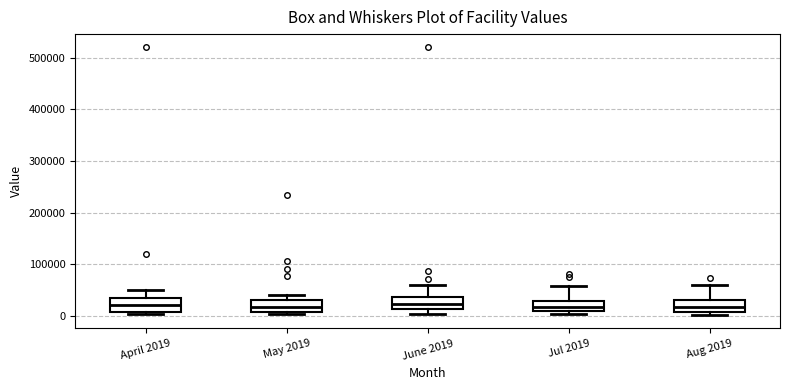

Where does the upper whisker of the box for Jul 2019 end on the y-axis? The values are not printed on the chart, so give them approximately, as read against the axis.

60000